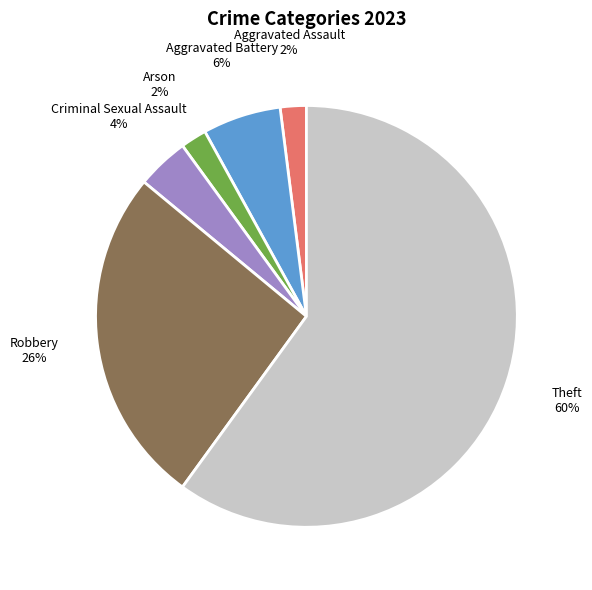

Is there any slice that represents more than half of the pie?

Yes